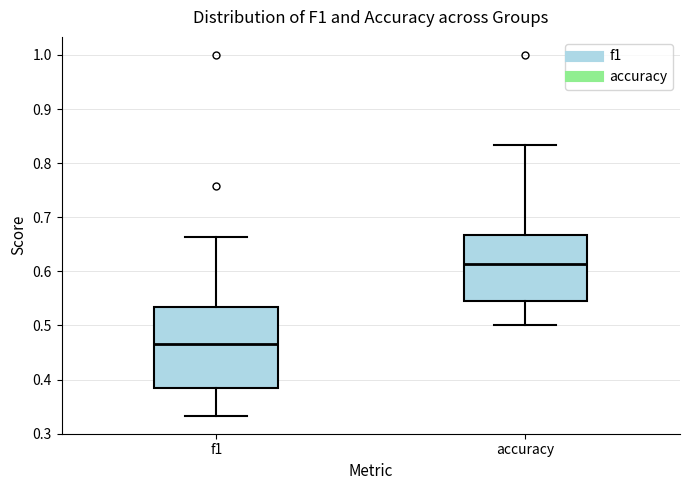

Which box is the tallest, from its lower edge to its upper edge?

f1